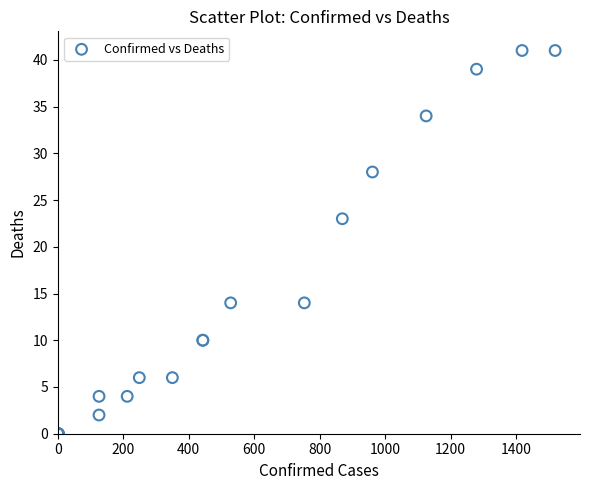

What Y value in the scatter plot is closest to 20?

23